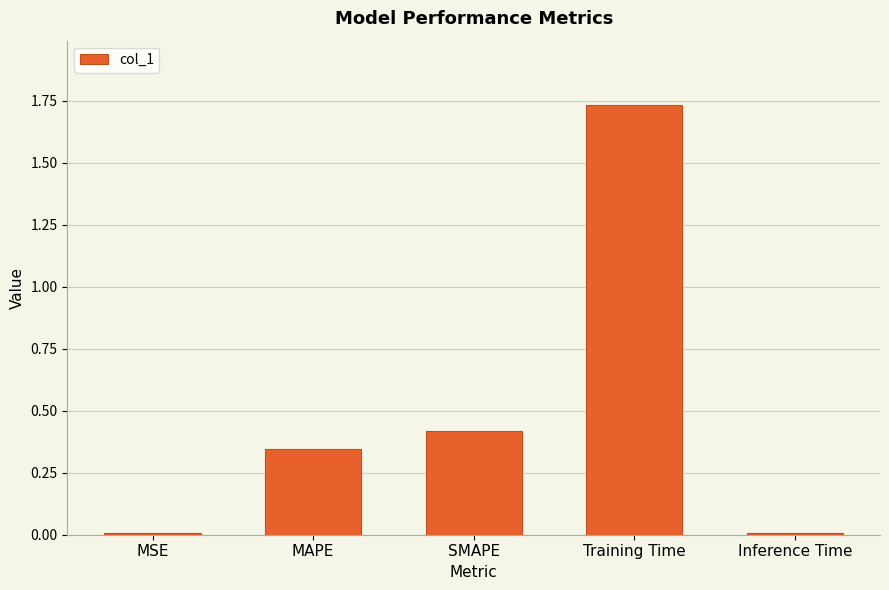

At which category does the chart reach its peak across all series?

Training Time